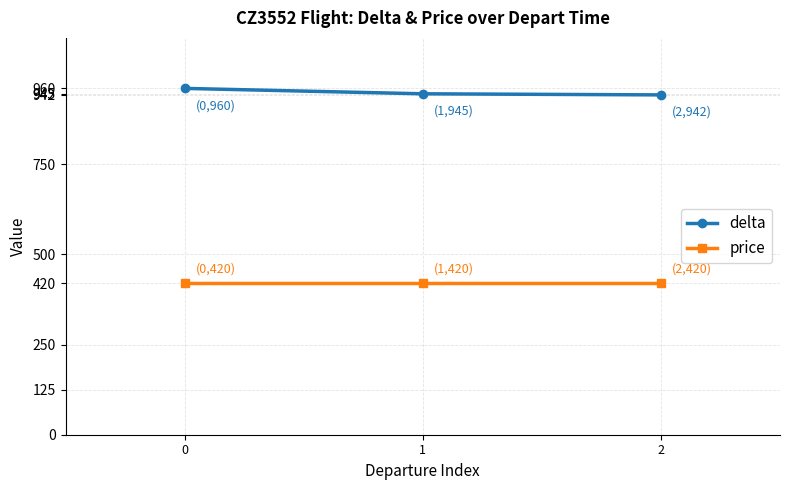

True or false: price has a value of 230 at 2.

False